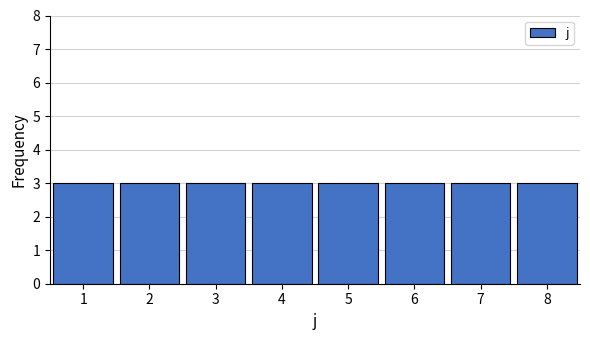

What is the height of the bar covering 4.5 to 5.5 on the x-axis? The values are not printed on the chart, so give them approximately, as read against the axis.

3